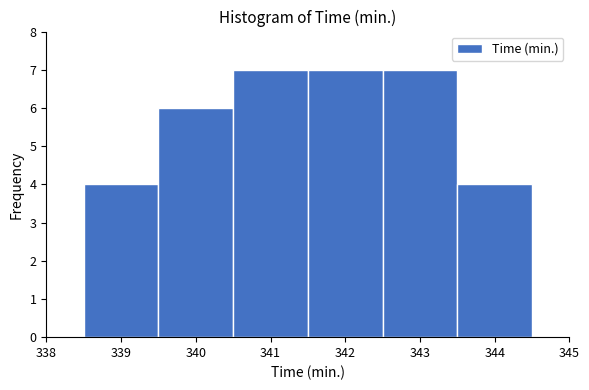

Reading left to right, transcribe this chart: for each bar, give the range it covers on the x-axis and its height. The values are not printed on the chart, so give them approximately, as read against the axis.

338.5 to 339.5: 4
339.5 to 340.5: 6
340.5 to 341.5: 7
341.5 to 342.5: 7
342.5 to 343.5: 7
343.5 to 344.5: 4